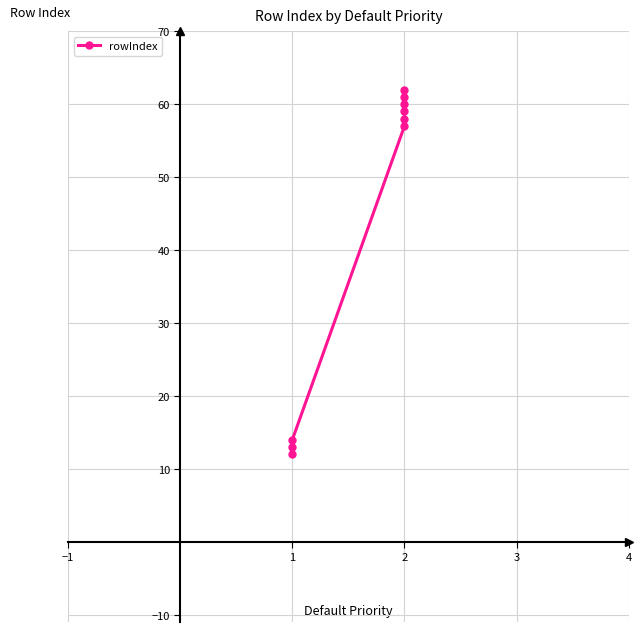

What is the greatest value displayed?

62